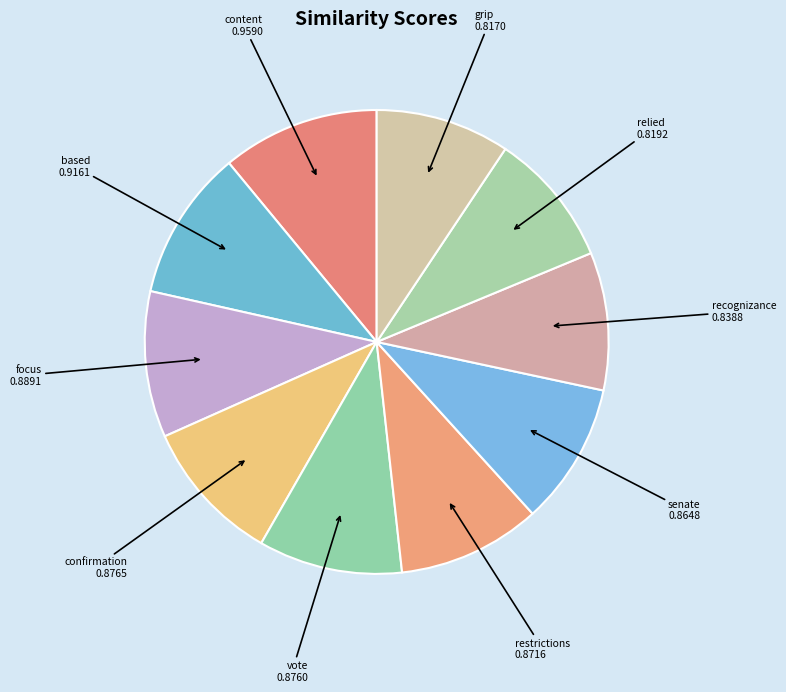

Is there a majority slice in this chart?

No